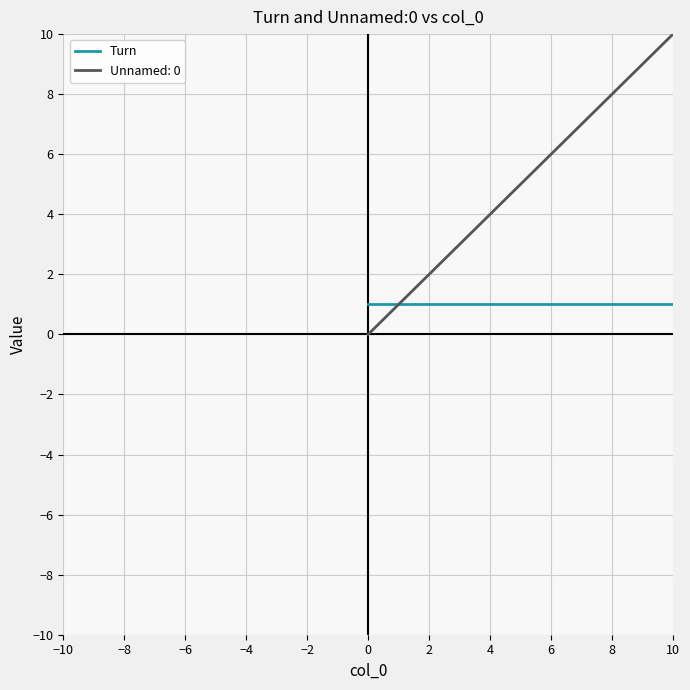

True or false: the data has more than 1 interior local peaks.

False